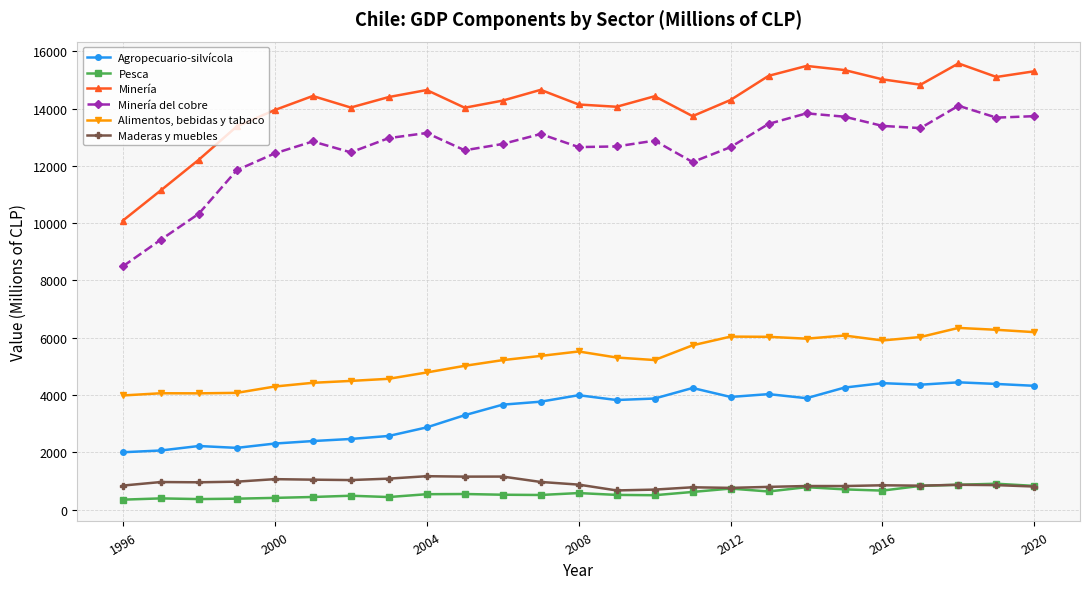

Rank the series by their maximum value, from highest to lowest.

Minería, Minería del cobre, Alimentos, bebidas y tabaco, Agropecuario-silvícola, Maderas y muebles, Pesca